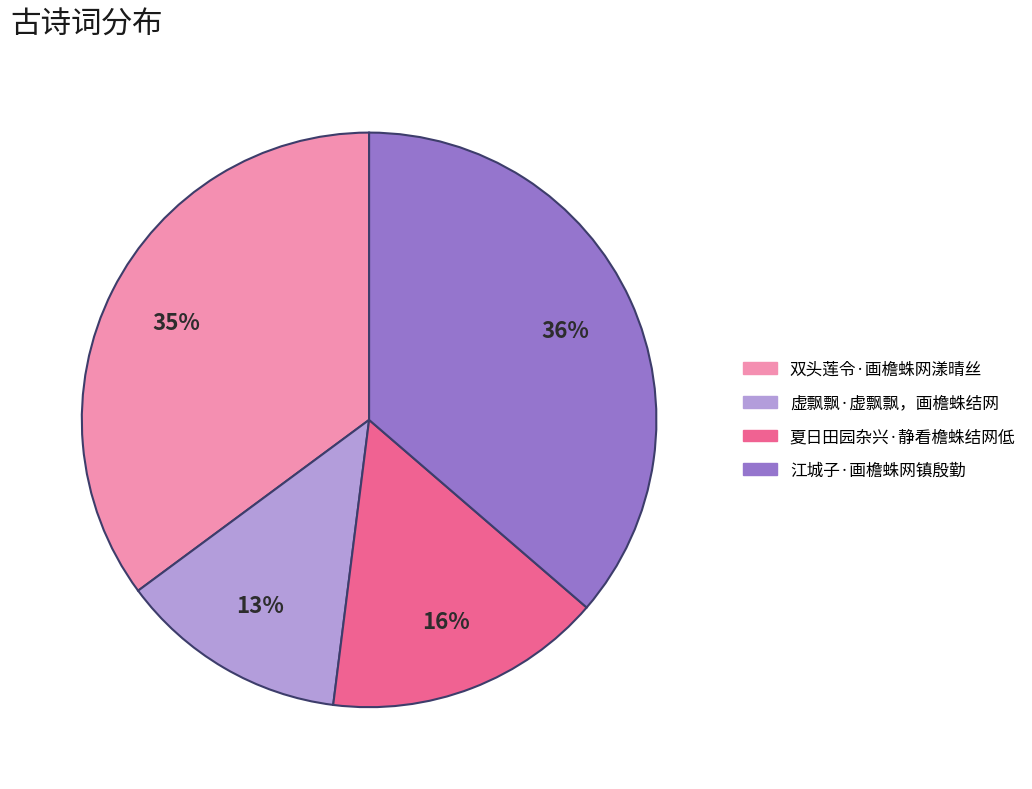

The 江城子·画檐蛛网镇殷勤 slice represents 36% of the pie. True or false?

True